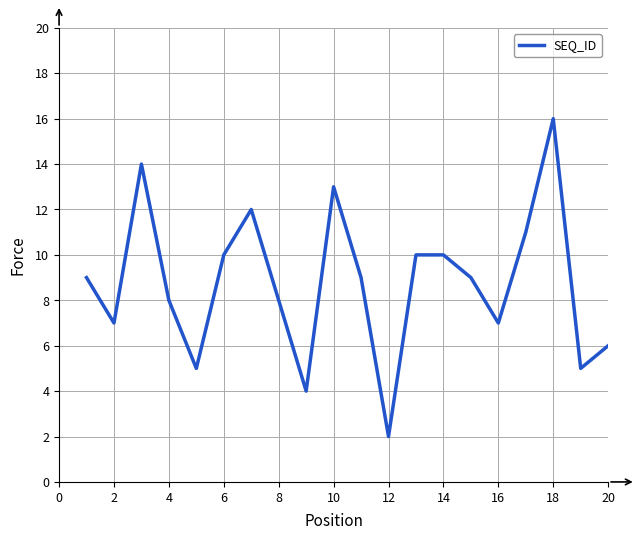

What is the difference between the maximum and minimum values?

14